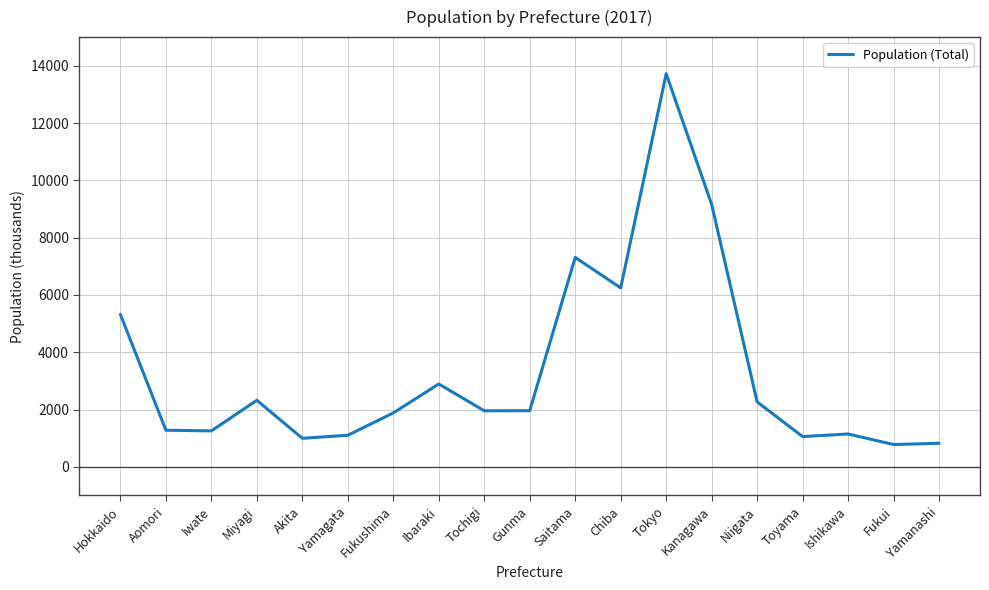

True or false: the data has more than 1 interior local peaks.

True